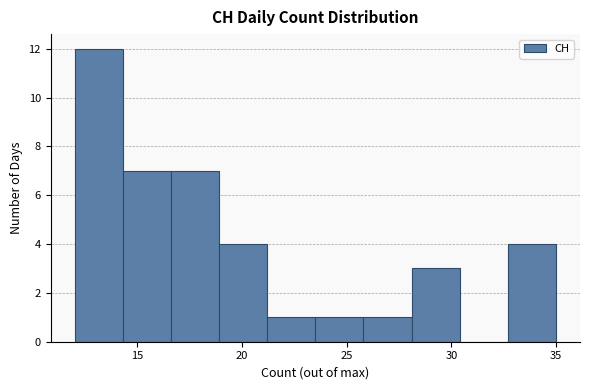

Reading left to right, transcribe this chart: for each bar, give the range it covers on the x-axis and its height. Neither the bar edges nor the heights are printed on the chart, so give them approximately, as read against the axes.

12.0 to 14.3: 12
14.3 to 16.6: 7
16.6 to 18.9: 7
18.9 to 21.2: 4
21.2 to 23.5: 1
23.5 to 25.8: 1
25.8 to 28.1: 1
28.1 to 30.4: 3
30.4 to 32.7: 0
32.7 to 35.0: 4